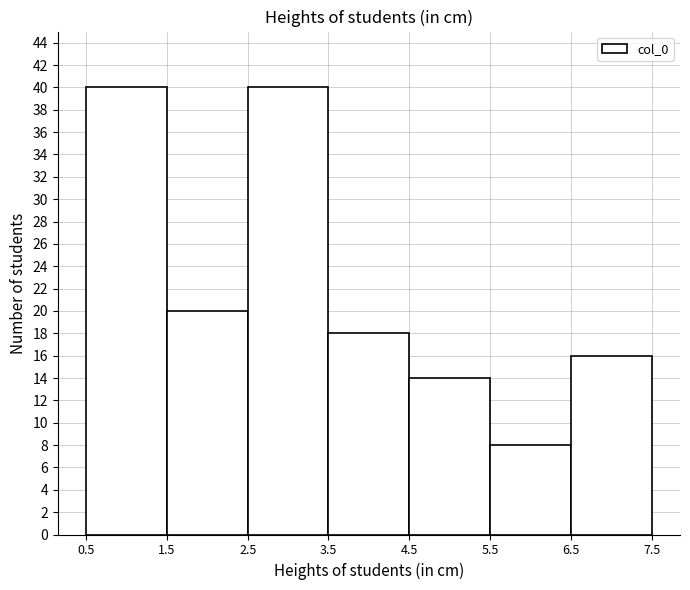

Reading left to right, transcribe this chart: for each bar, give the range it covers on the x-axis and its height. The values are not printed on the chart, so give them approximately, as read against the axis.

0.5 to 1.5: 40
1.5 to 2.5: 20
2.5 to 3.5: 40
3.5 to 4.5: 18
4.5 to 5.5: 14
5.5 to 6.5: 8
6.5 to 7.5: 16